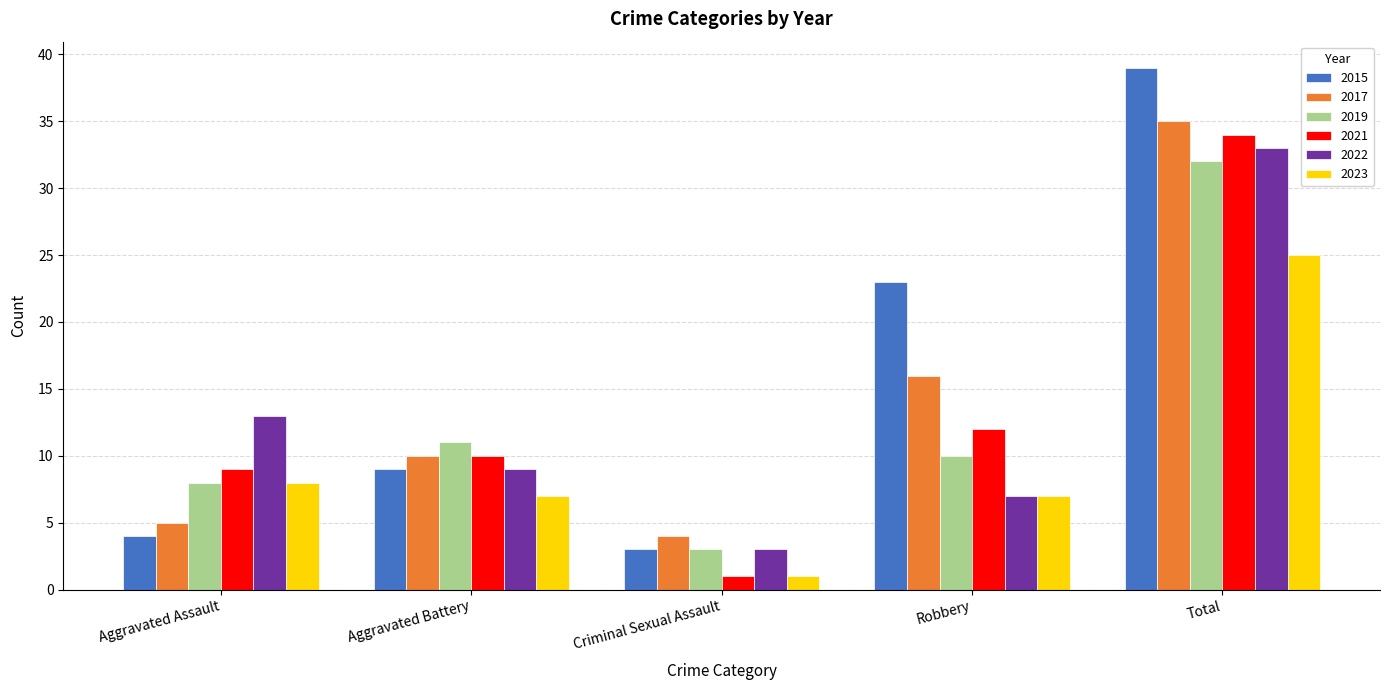

Reading right to left, what are all the values shown in this chart?

2015: 39	23	3	9	4
2017: 35	16	4	10	5
2019: 32	10	3	11	8
2021: 34	12	1	10	9
2022: 33	7	3	9	13
2023: 25	7	1	7	8